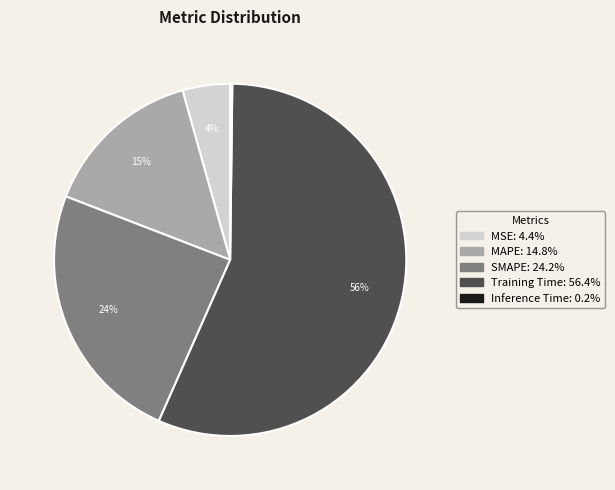

To the nearest percent, what portion does SMAPE represent?

24%